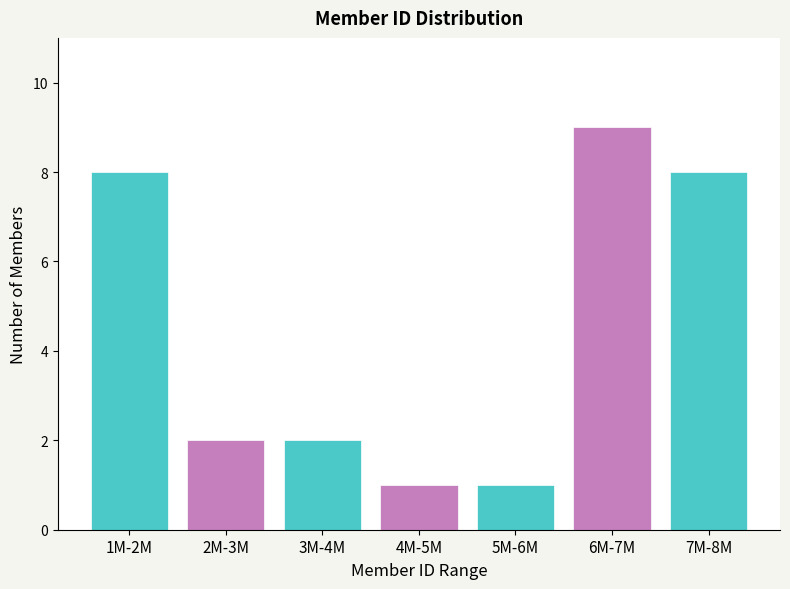

Reading left to right, transcribe all the data shown in this chart.

1M-2M=8	2M-3M=2	3M-4M=2	4M-5M=1	5M-6M=1	6M-7M=9	7M-8M=8